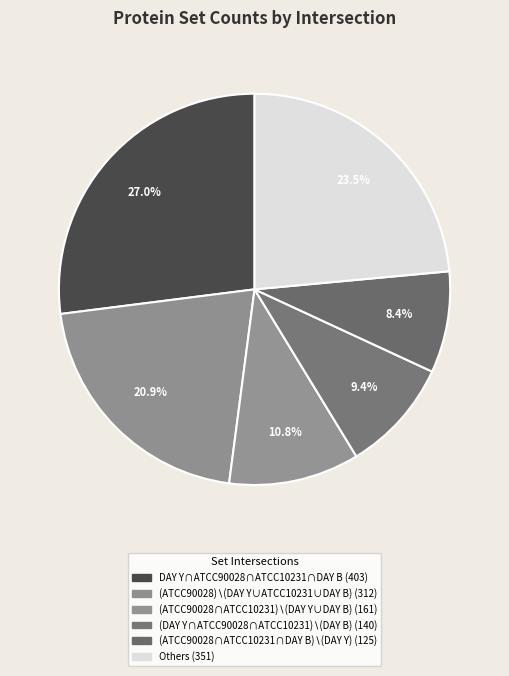

Which category has the biggest portion of the pie?

DAY Y∩ATCC90028∩ATCC10231∩DAY B